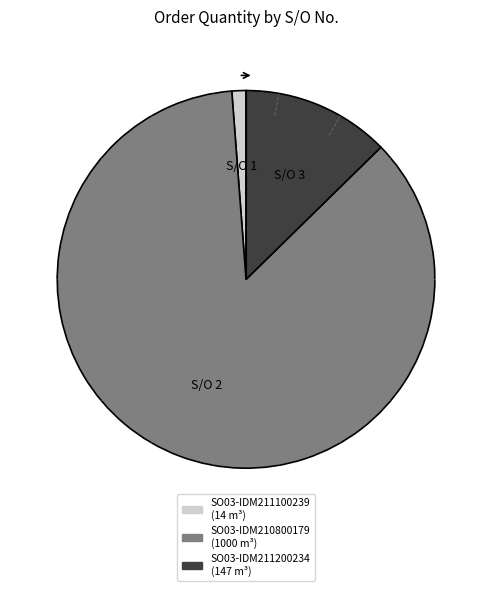

Is it true that SO03-IDM211100239 is 1% of the pie?

True